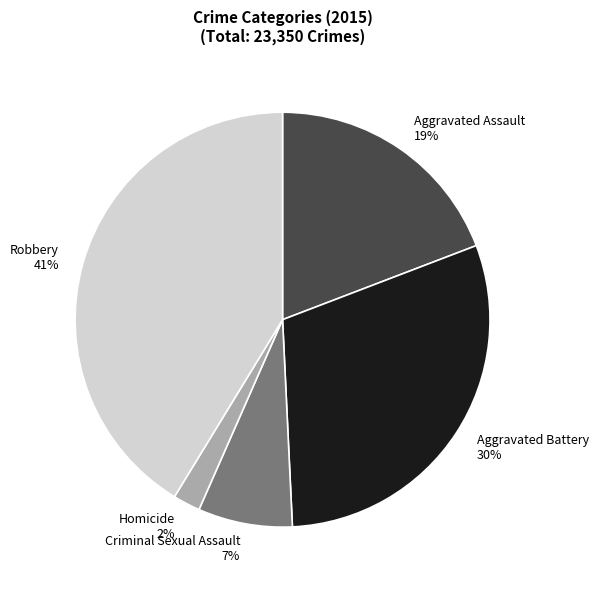

To the nearest percent, what percentage of the pie is Aggravated Assault?

19%